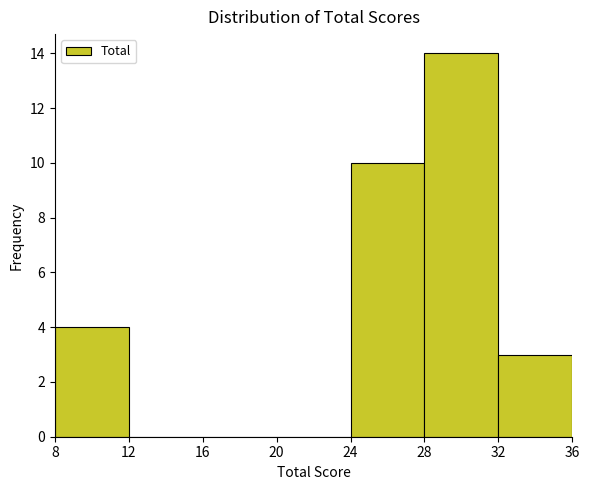

Reading left to right, transcribe this chart: for each bar, give the range it covers on the x-axis and its height. The values are not printed on the chart, so give them approximately, as read against the axis.

8 to 12: 4
12 to 16: 0
16 to 20: 0
20 to 24: 0
24 to 28: 10
28 to 32: 14
32 to 36: 3